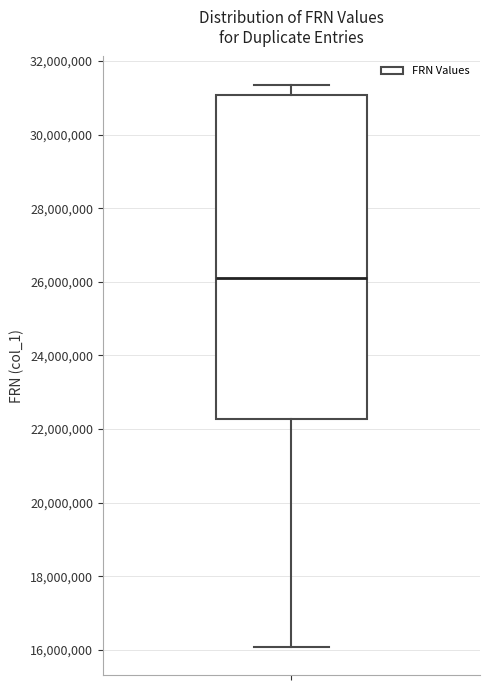

Where does the median line of the box sit on the y-axis? The values are not printed on the chart, so give them approximately, as read against the axis.

26200000